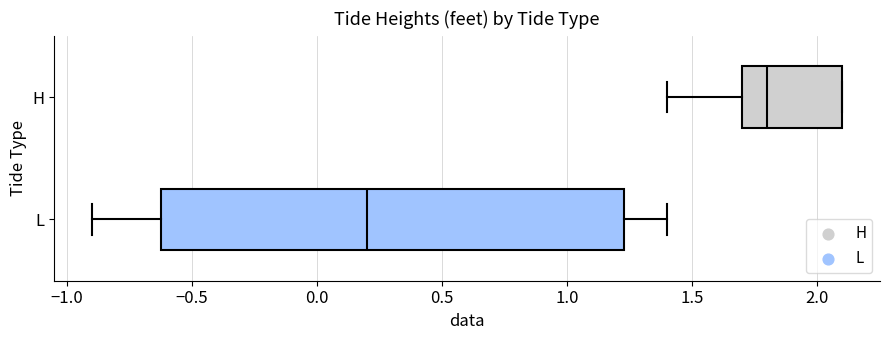

Reading bottom to top, read every box against the x-axis: the position of its median line, the range the box covers, and the ends of its whiskers. The values are not printed on the chart, so give them approximately, as read against the axis.

L: median 0.20, box -0.60 to 1.25, whiskers -0.90 to 1.40
H: median 1.80, box 1.70 to 2.10, whiskers 1.40 to 2.10